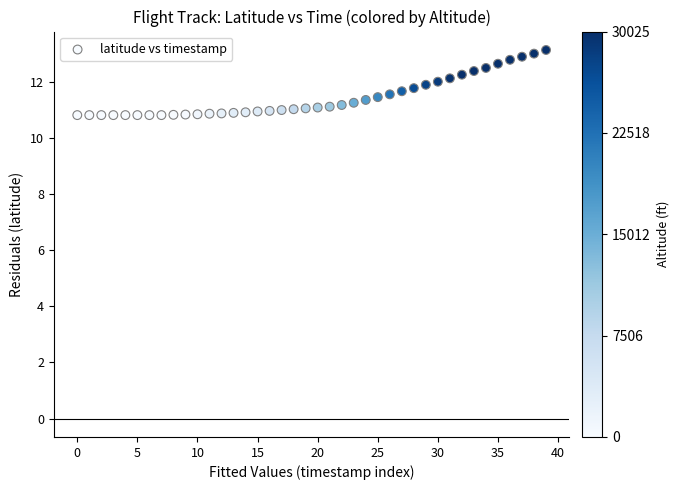

What is the range of Y values (max minus min)?

2.3